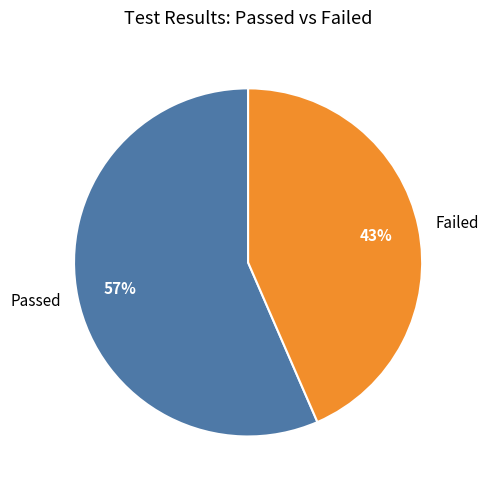

Which category has the biggest portion of the pie?

Passed